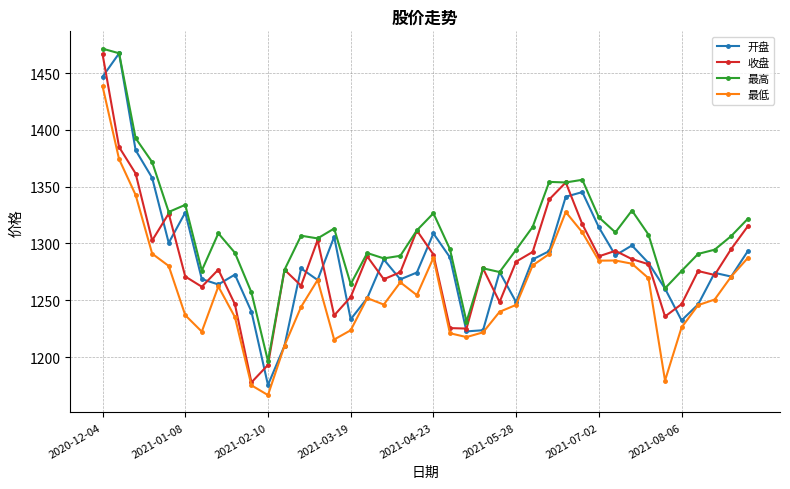

What is the value of the 最低 point at the 33rd from the left?

1282.2